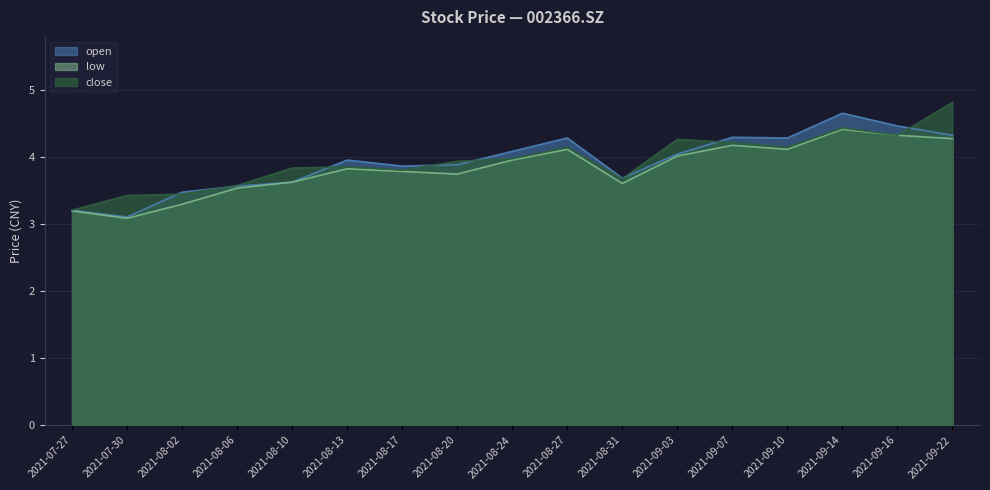

Count the number of data series in this chart.

3